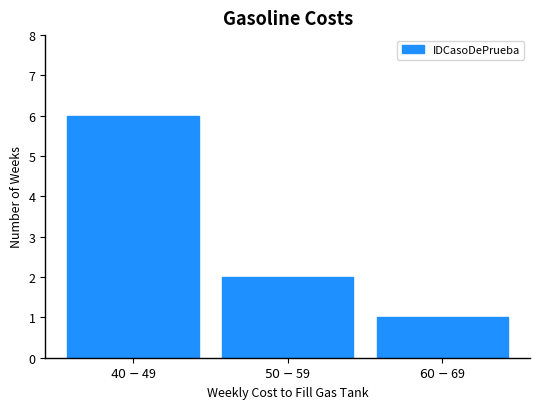

What is the maximum value shown in the chart?

6